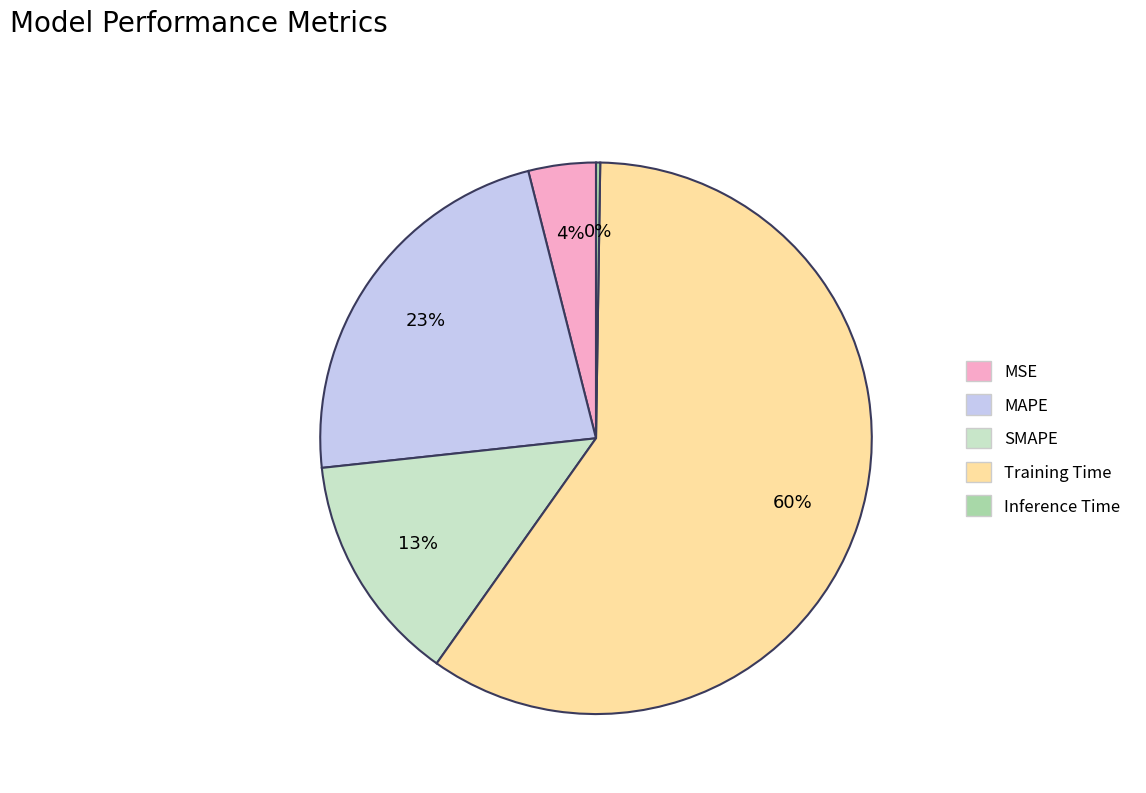

To the nearest percent, what is the average slice percentage?

20%